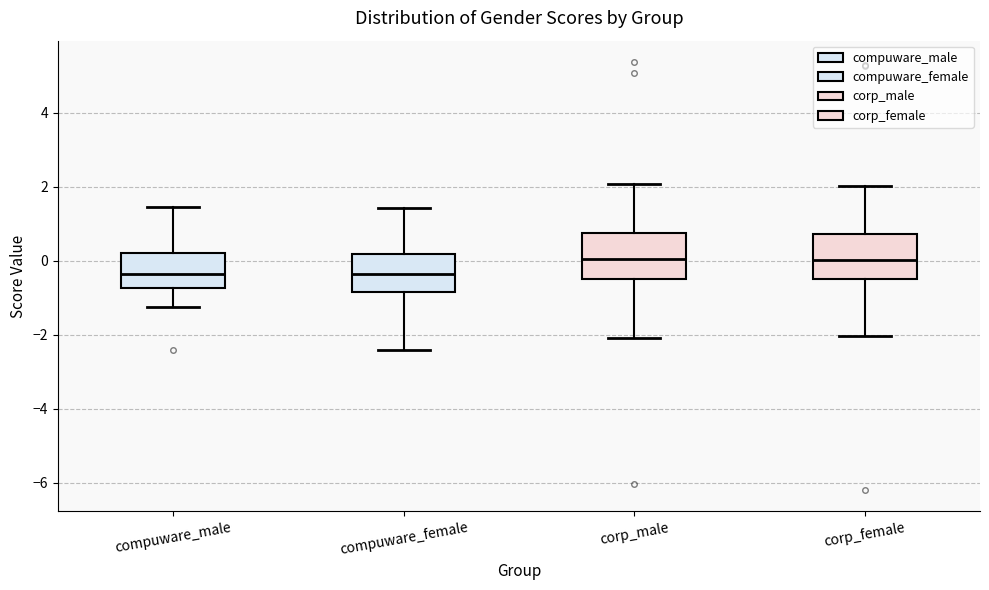

Reading left to right, transcribe this box plot: for each box, give where its median line is, the range the box spans, and where its two whiskers end, as read against the y-axis. The values are not printed on the chart, so give them approximately, as read against the axis.

compuware_male: median -0.4, box -0.8 to 0.2, whiskers -1.2 to 1.4
compuware_female: median -0.4, box -0.8 to 0.2, whiskers -2.4 to 1.4
corp_male: median 0.0, box -0.4 to 0.8, whiskers -2.0 to 2.0
corp_female: median 0.0, box -0.4 to 0.8, whiskers -2.0 to 2.0